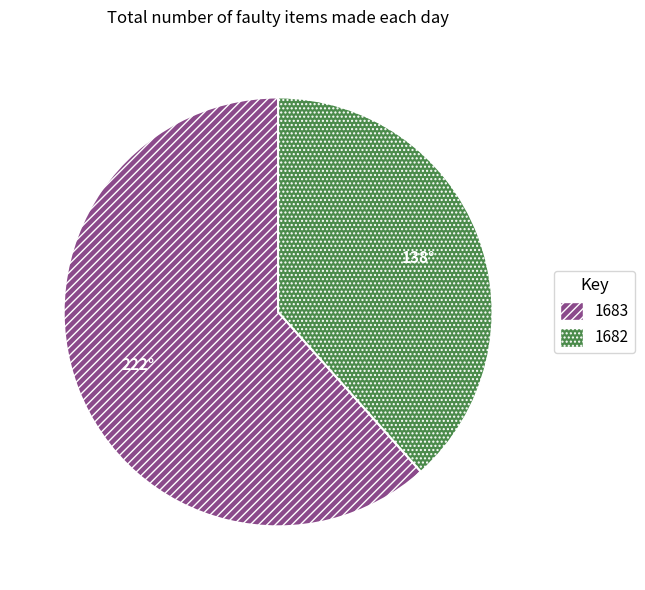

What is the ratio of the value at 1682 to the value at 1683?

0.6